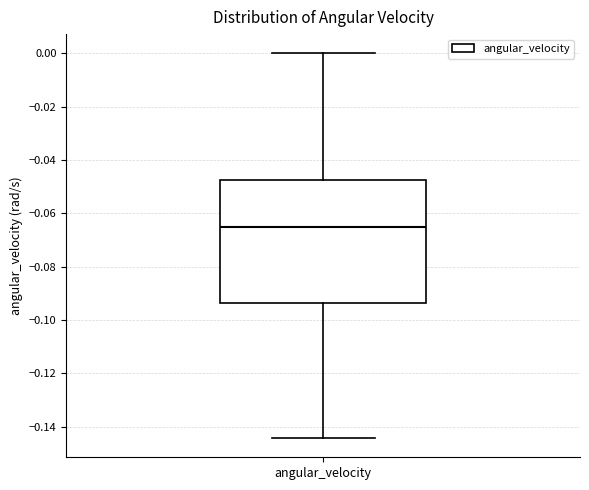

Transcribe this box plot: give where the median line is, the range the box spans, and where the two whiskers end, as read against the y-axis. The values are not printed on the chart, so give them approximately, as read against the axis.

median -0.066, box -0.094 to -0.048, whiskers -0.144 to 0.000